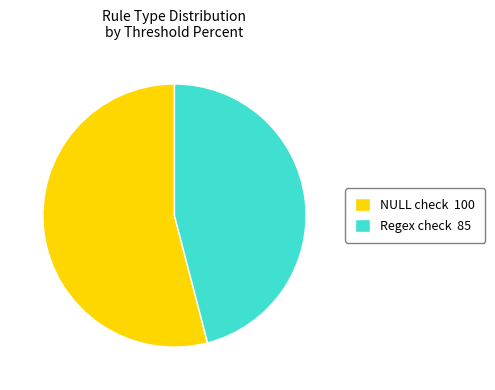

Does any single category account for the majority?

Yes